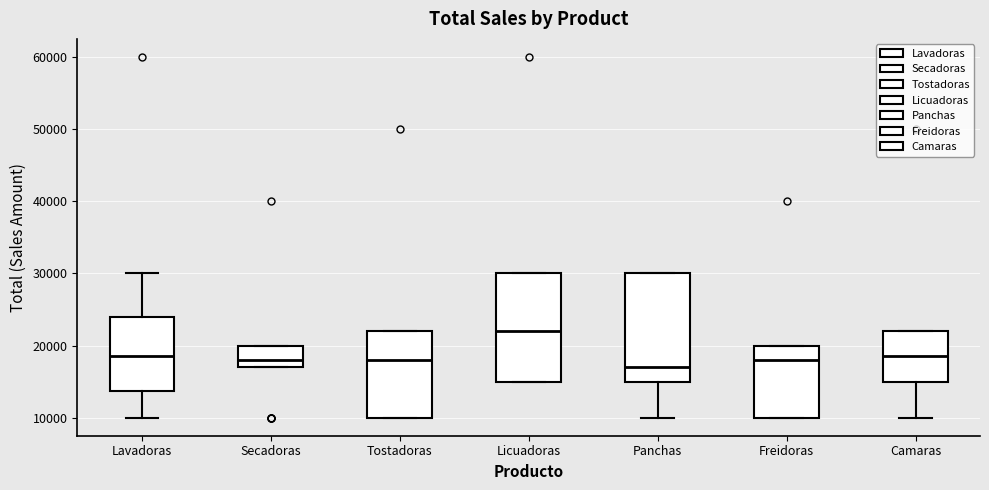

Which box has the lowest median line?

Panchas